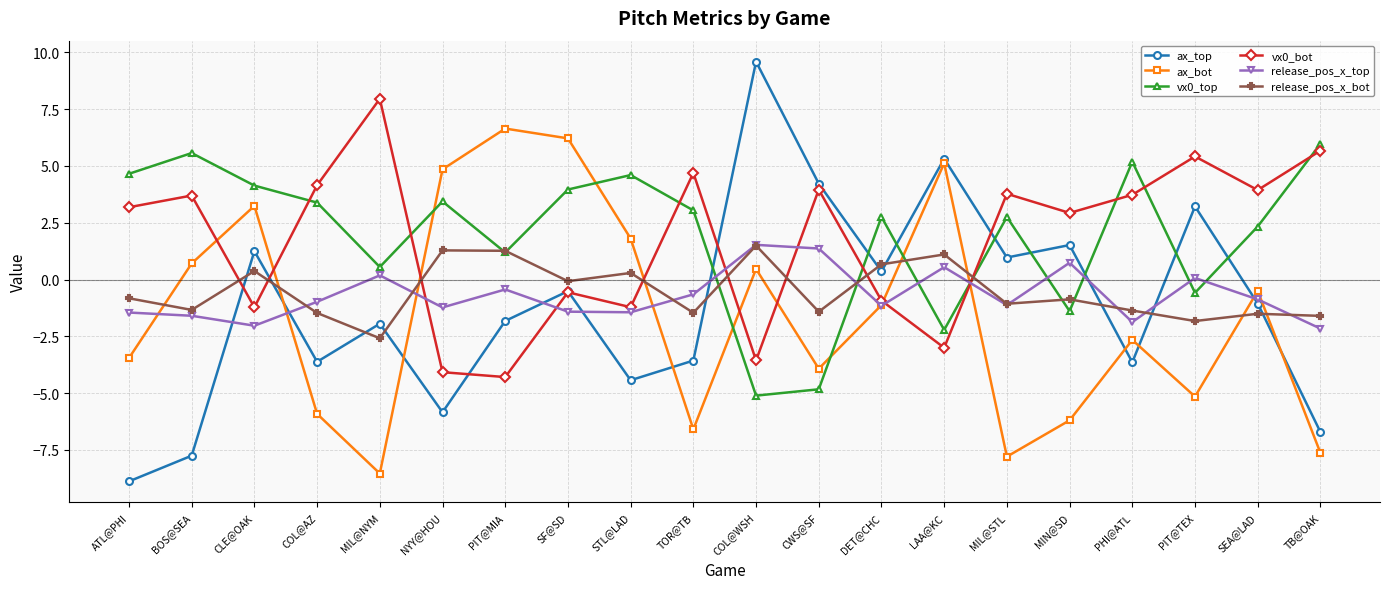

How many lines are shown in the chart?

6